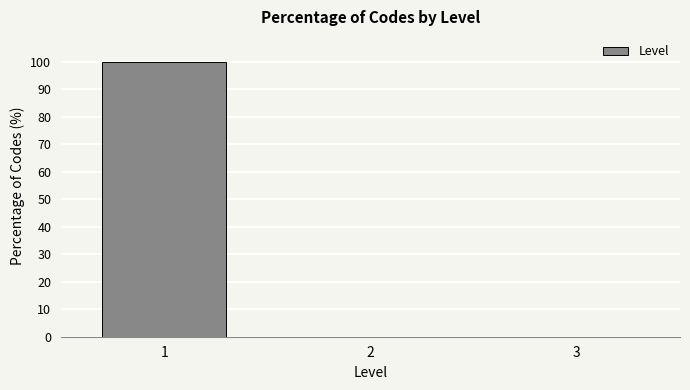

Reading left to right, list every bar in this chart as the range it spans on the x-axis followed by its height. The values are not printed on the chart, so give them approximately, as read against the axis.

0.5 to 1.5: 100
1.5 to 2.5: 0
2.5 to 3.5: 0